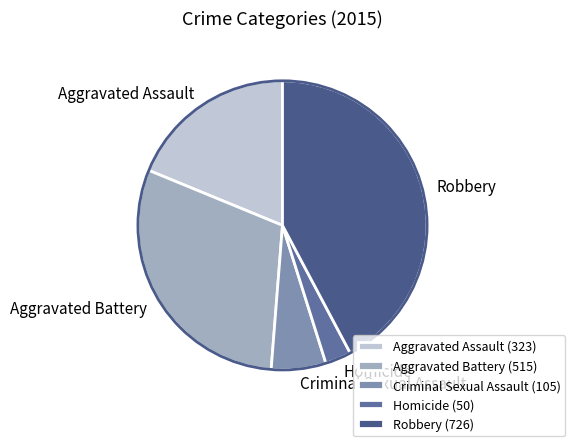

The Robbery slice represents 54% of the pie. True or false?

False